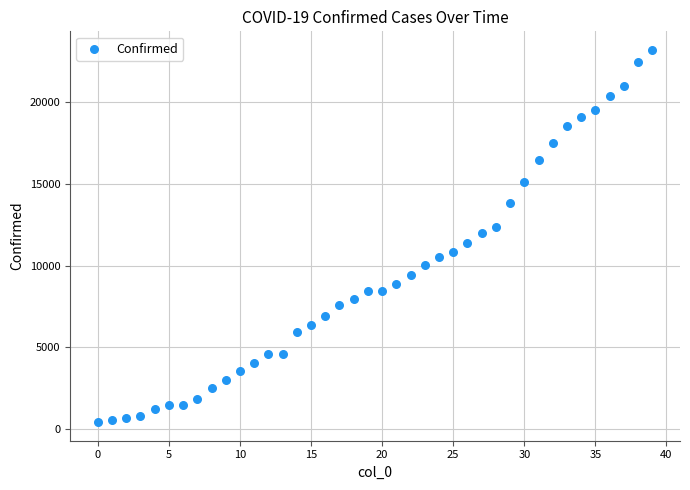

What is the range of Y values (max minus min)?

22813